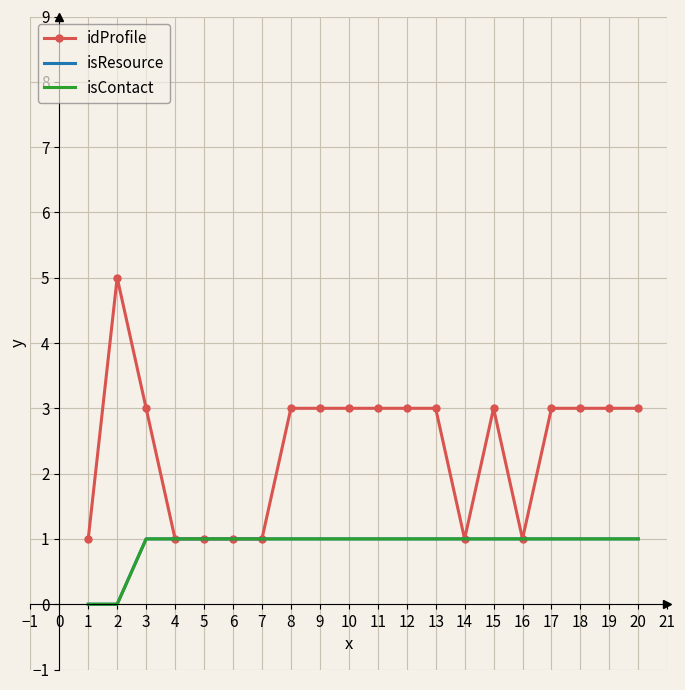

List the series in order of their peak value, lowest first.

isResource, isContact, idProfile